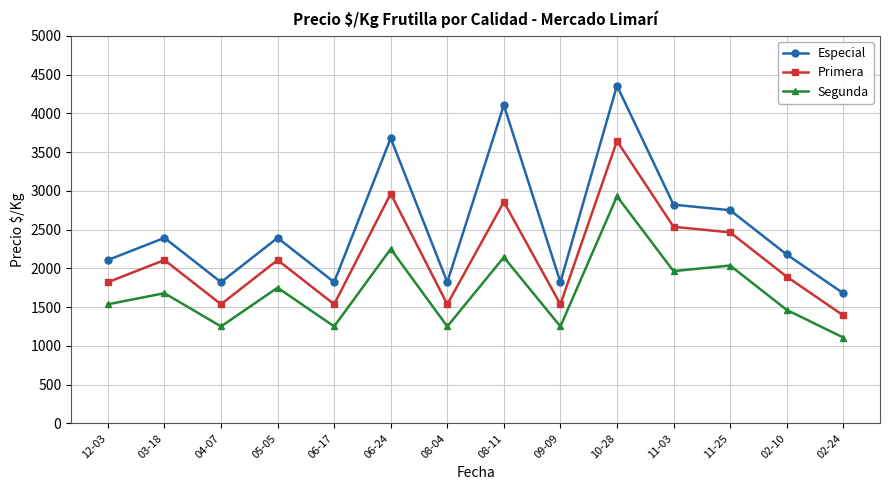

At which label does Primera reach its peak?

10-28